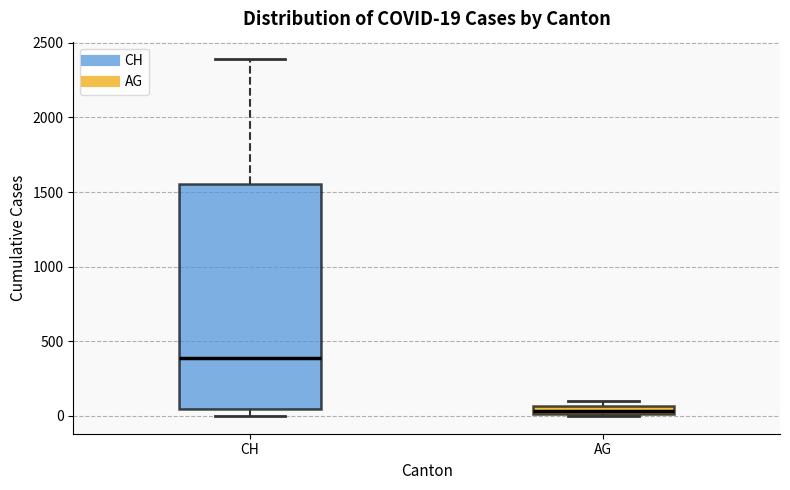

Which box's median line is the highest?

CH